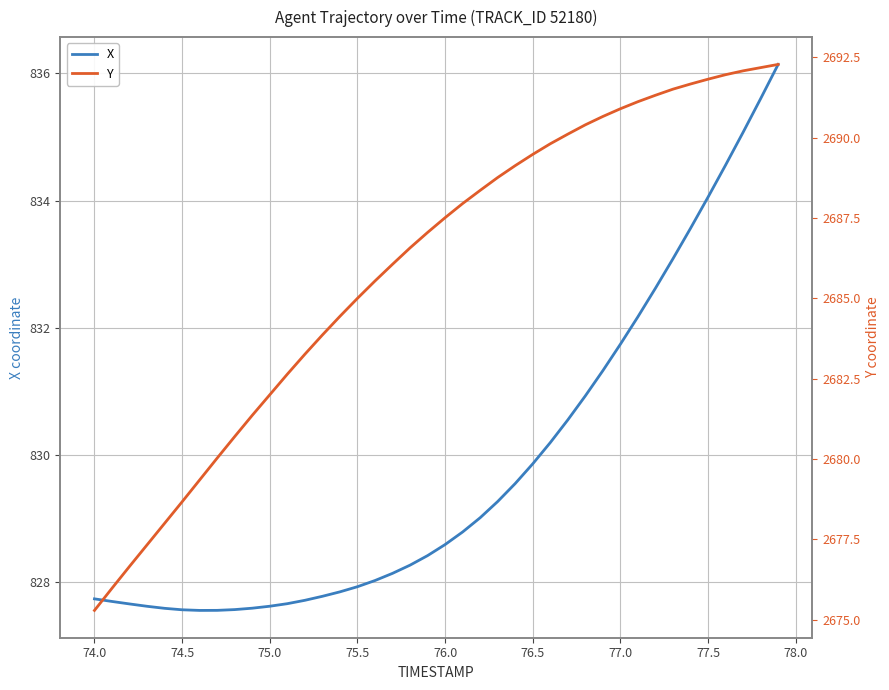

How many categories are shown in the chart?

40